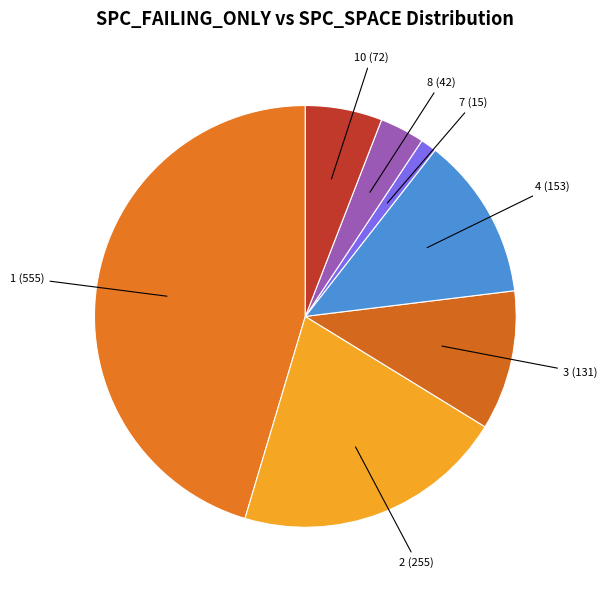

The 7 (15) slice represents 1% of the pie. True or false?

True